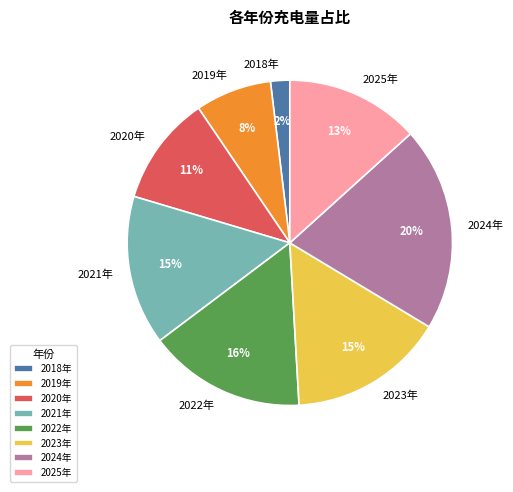

What is the smallest slice in the pie chart?

2018年